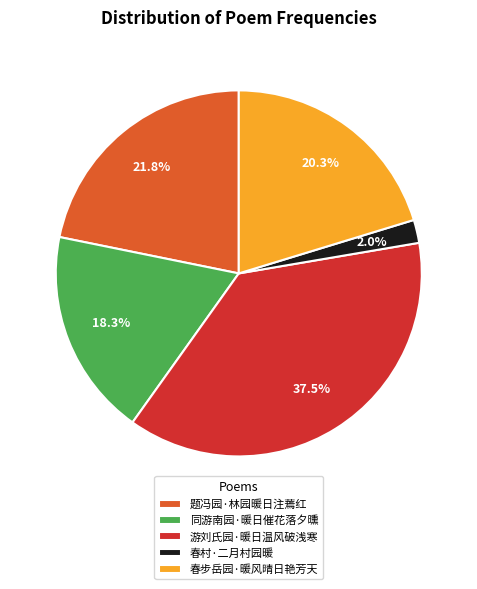

To the nearest percent, what portion does 春步岳园·暖风晴日艳芳天 represent?

20%